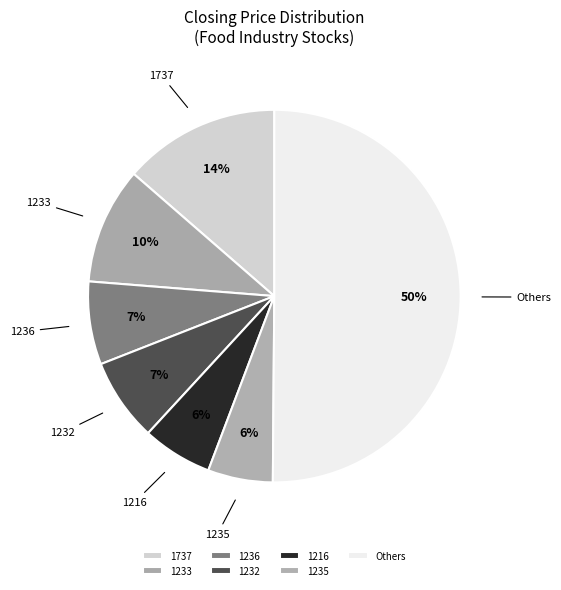

Is it true that 1233 is 1% of the pie?

False